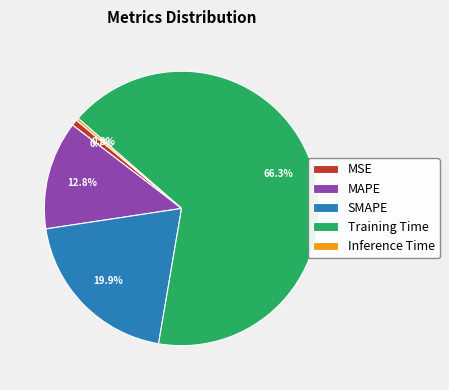

Combined, do MAPE and Training Time account for over 50%?

Yes